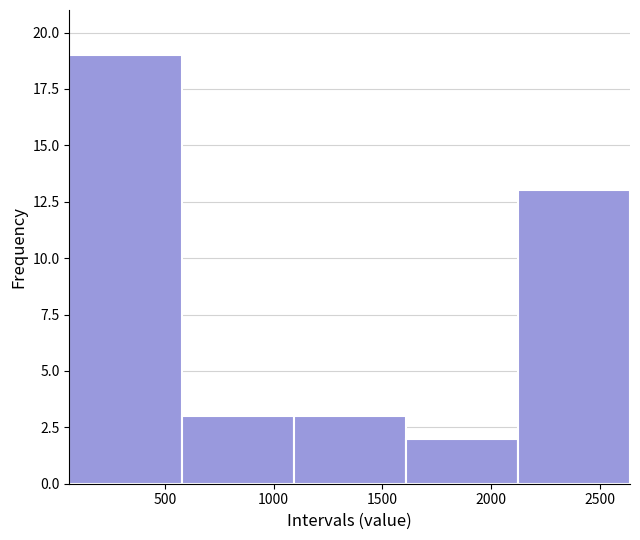

How tall is the bar that spans 600 to 1100 on the x-axis? Neither the bar edges nor the heights are printed on the chart, so give them approximately, as read against the axes.

3